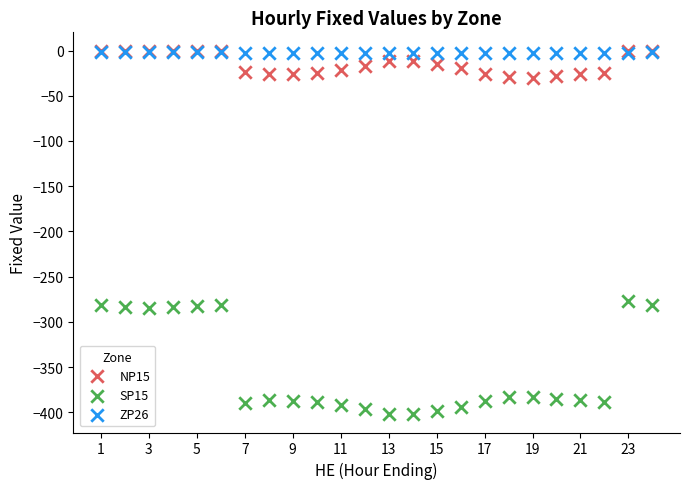

Which series has the largest Y range (max minus min)?

SP15